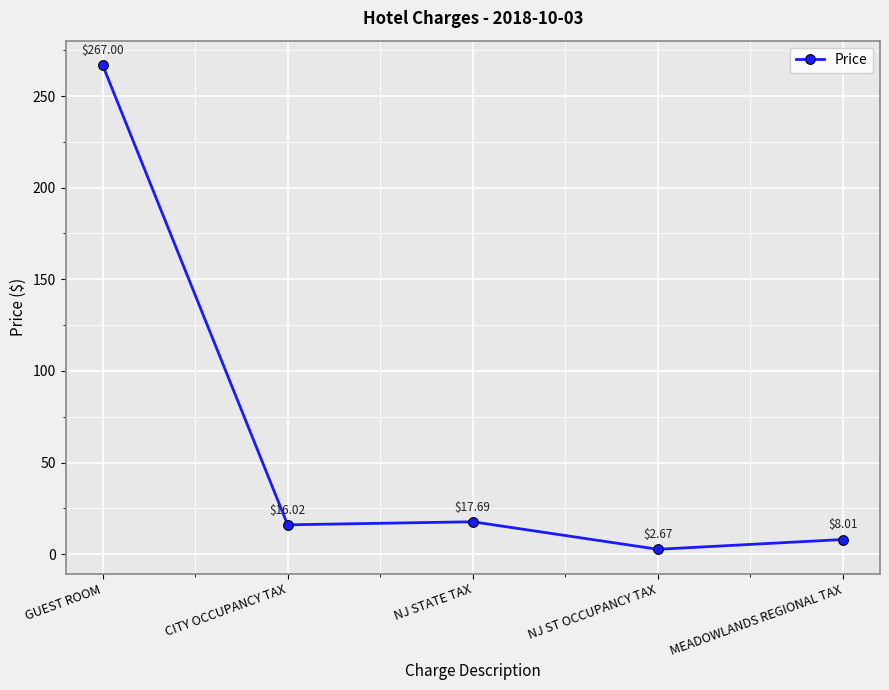

What value does the data have at CITY OCCUPANCY TAX?

16.0